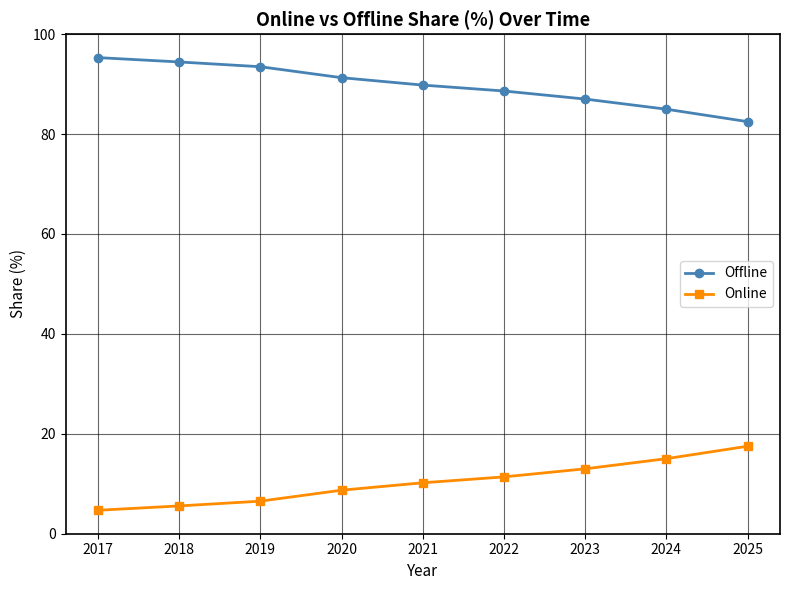

List the labels in order of Offline value, largest first.

2017, 2018, 2019, 2020, 2021, 2022, 2023, 2024, 2025